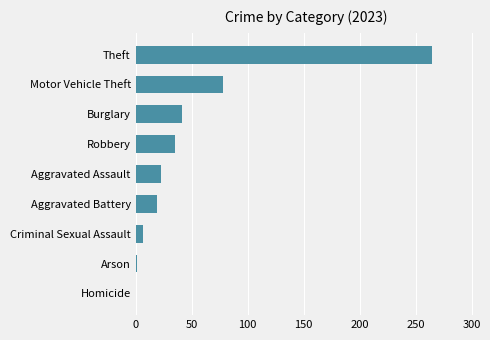

What is the average value?

52